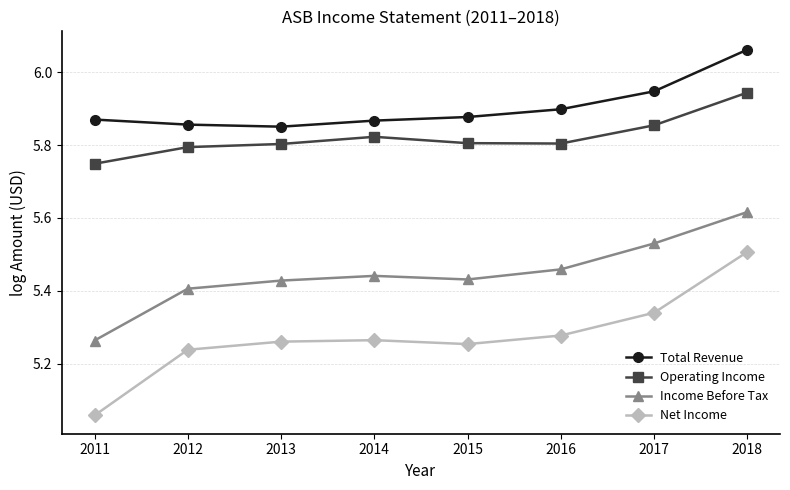

In Operating Income, how many points are lower than both neighbors (excluding endpoints)?

1